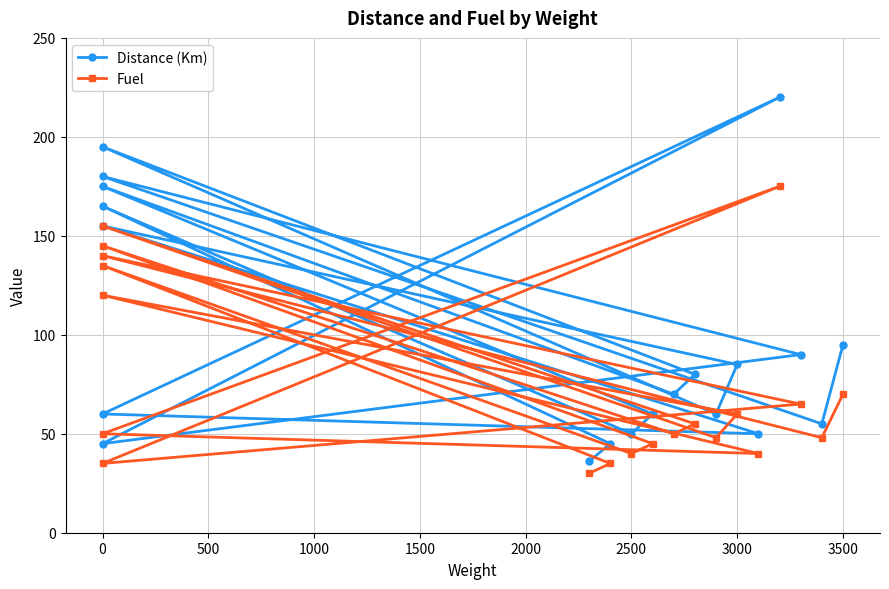

How many values in the Distance (Km) series exceed 80?

9